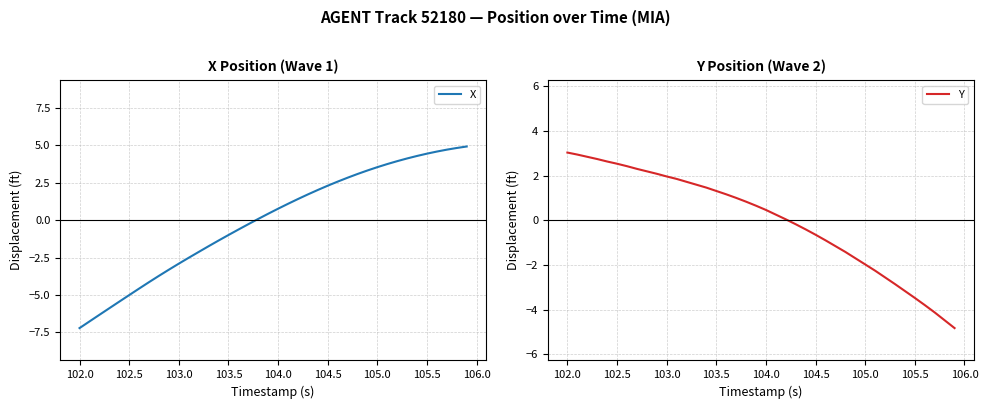

True or false: X has a value of -7.2 at 102.0.

True